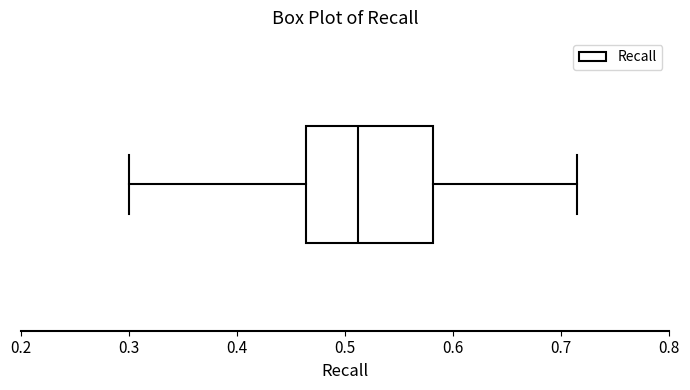

Read this box plot against the x-axis: the position of the median line, the range covered by the box, and the ends of both whiskers. The values are not printed on the chart, so give them approximately, as read against the axis.

median 0.51, box 0.46 to 0.58, whiskers 0.30 to 0.71